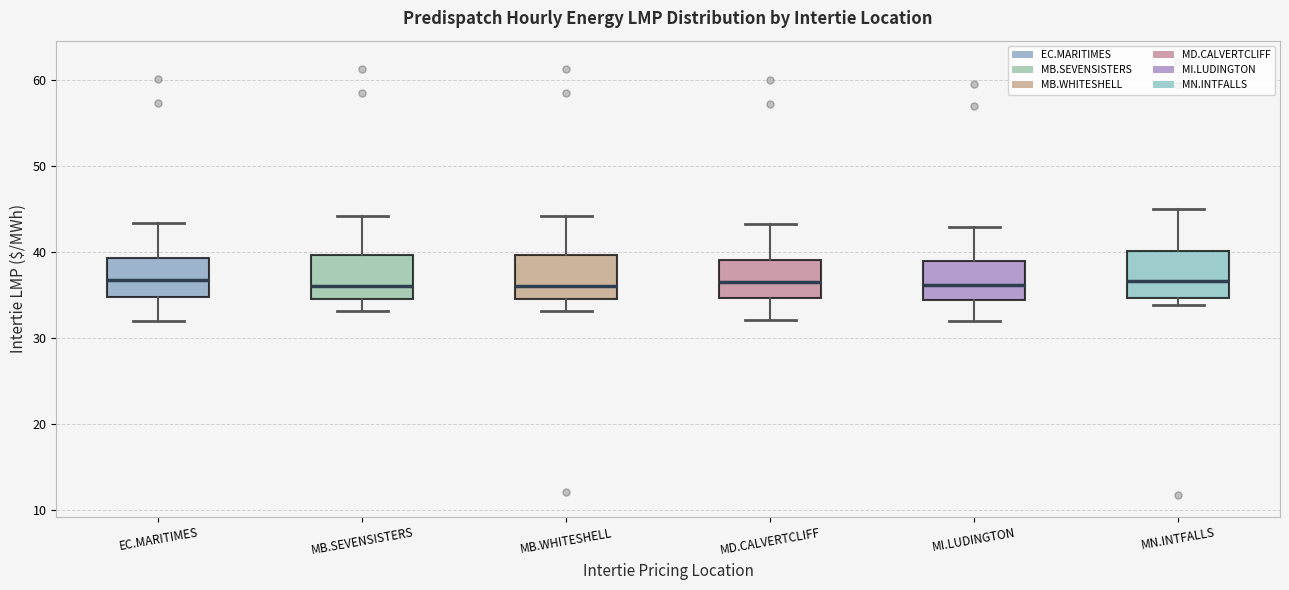

Reading left to right, read every box against the y-axis: the position of its median line, the range the box covers, and the ends of its whiskers. The values are not printed on the chart, so give them approximately, as read against the axis.

EC.MARITIMES: median 37, box 35 to 39, whiskers 32 to 43
MB.SEVENSISTERS: median 36, box 35 to 40, whiskers 33 to 44
MB.WHITESHELL: median 36, box 35 to 40, whiskers 33 to 44
MD.CALVERTCLIFF: median 36, box 35 to 39, whiskers 32 to 43
MI.LUDINGTON: median 36, box 34 to 39, whiskers 32 to 43
MN.INTFALLS: median 37, box 35 to 40, whiskers 34 to 45